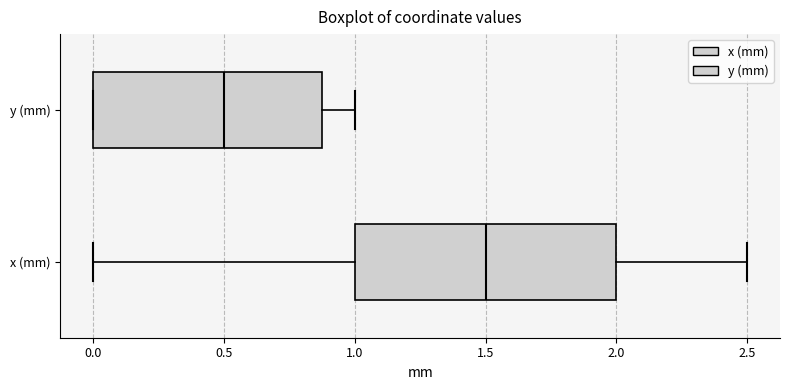

Where does the right whisker of the box for y (mm) end on the x-axis? The values are not printed on the chart, so give them approximately, as read against the axis.

1.0